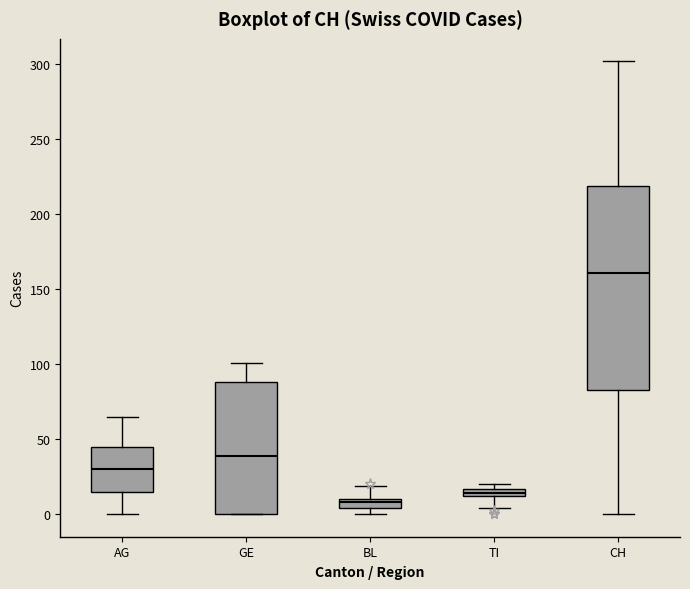

Where is the lower edge of the box for AG on the y-axis? The values are not printed on the chart, so give them approximately, as read against the axis.

15